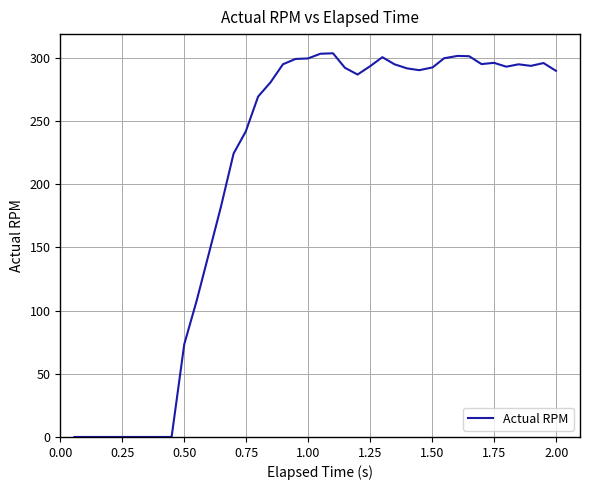

What is the maximum value shown in the chart?

303.6